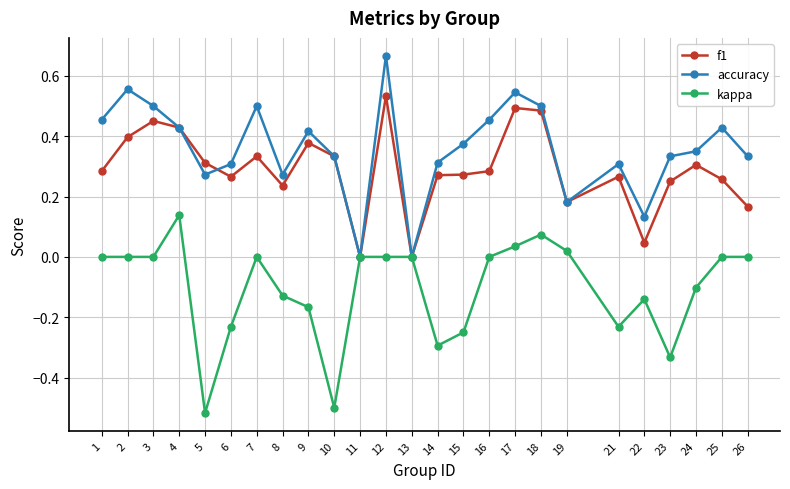

True or false: kappa has a value of -0.4 at 3.

False